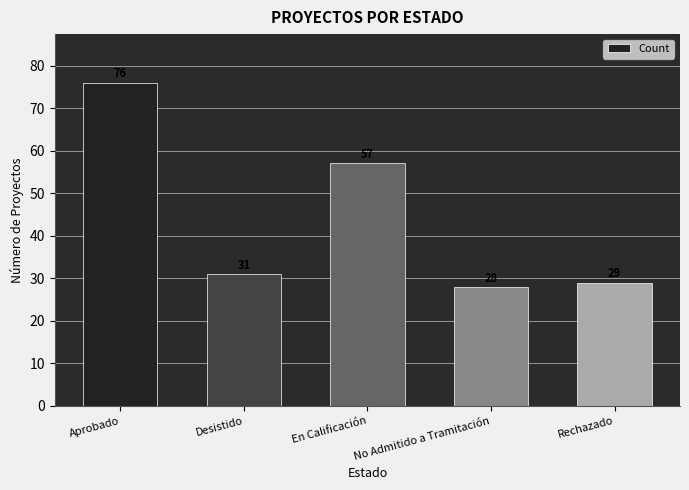

What is the label of the 5th bar from the right?

Aprobado